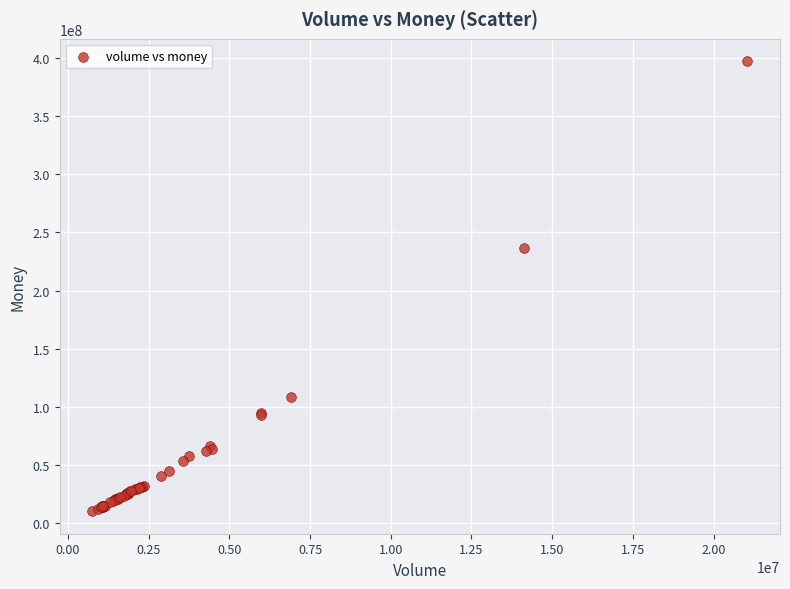

What Y value in the scatter plot is closest to 203731108?

236487182.2